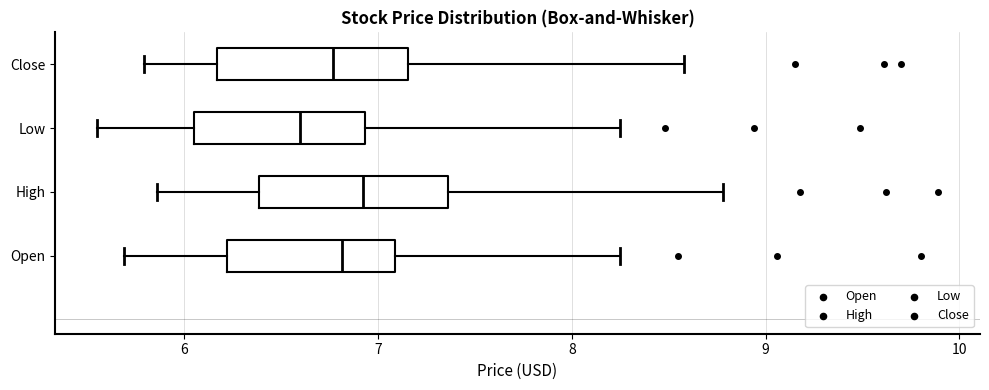

Reading bottom to top, transcribe this box plot: for each box, give where its median line is, the range the box spans, and where its two whiskers end, as read against the x-axis. The values are not printed on the chart, so give them approximately, as read against the axis.

Open: median 6.8, box 6.2 to 7.1, whiskers 5.7 to 8.3
High: median 6.9, box 6.4 to 7.4, whiskers 5.9 to 8.8
Low: median 6.6, box 6.0 to 6.9, whiskers 5.6 to 8.3
Close: median 6.8, box 6.2 to 7.2, whiskers 5.8 to 8.6